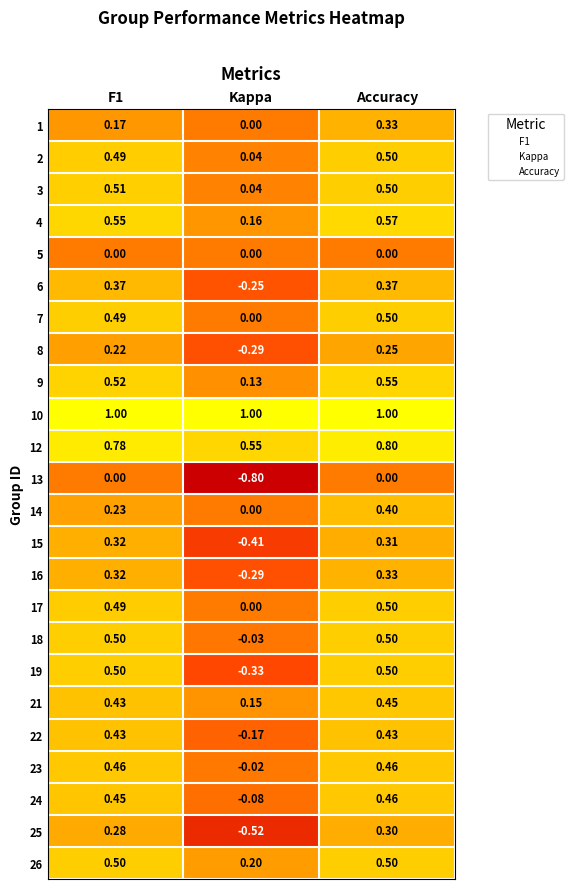

Between Kappa and Accuracy, which series saw the biggest shift?

19